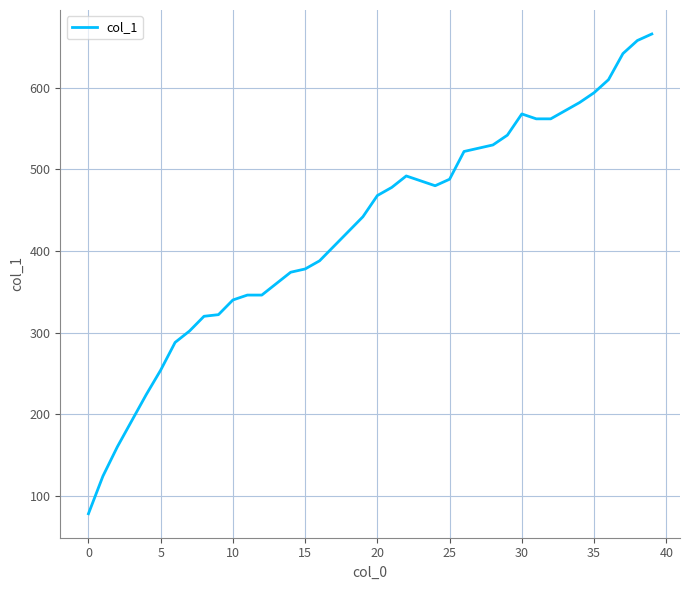

What is the minimum value shown in the chart?

78